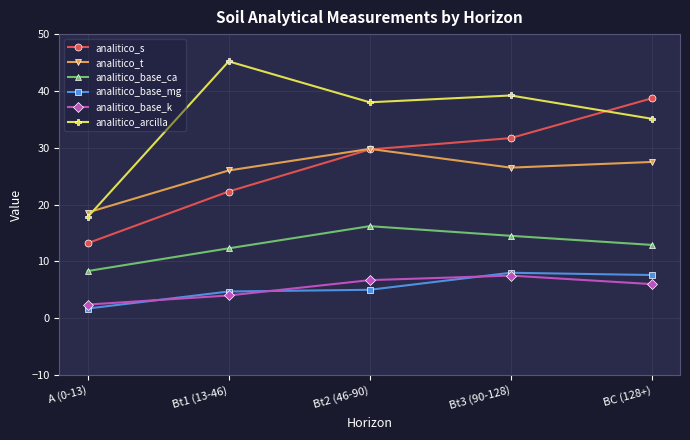

The analitico_t series shows 29.8 at Bt2 (46-90). True or false?

True